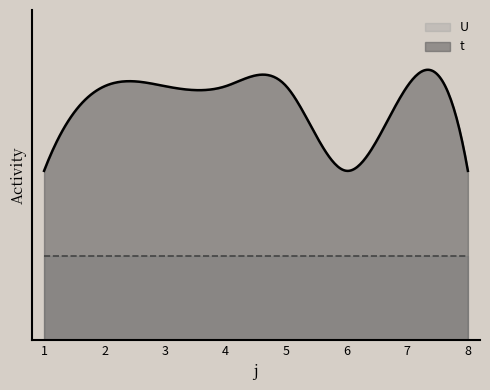

True or false: t and U cross at least once.

False